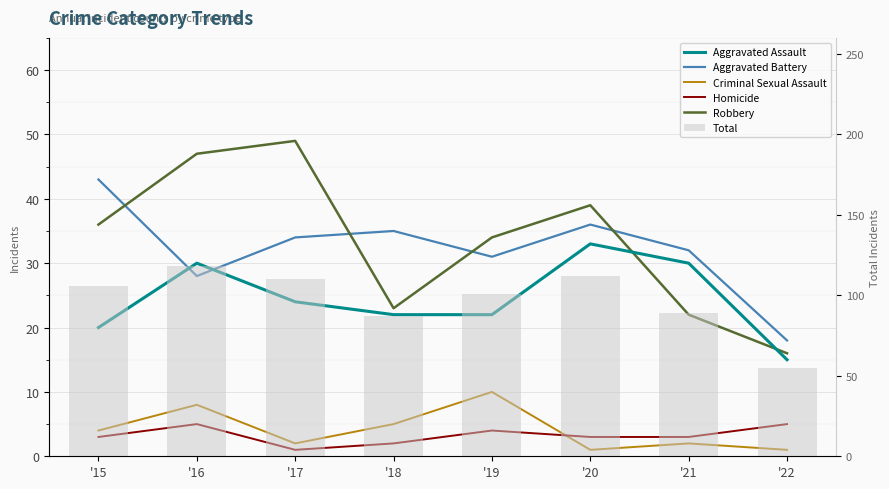

Is the value of Aggravated Assault at '19 greater than the value of Total at '22?

No